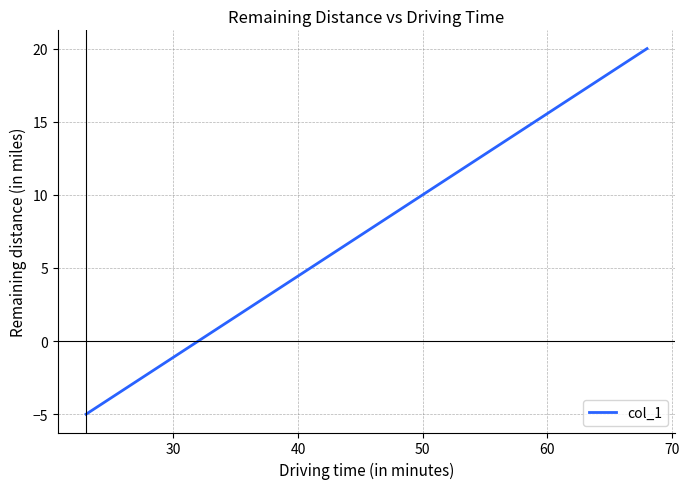

What is the maximum value shown in the chart?

20.0